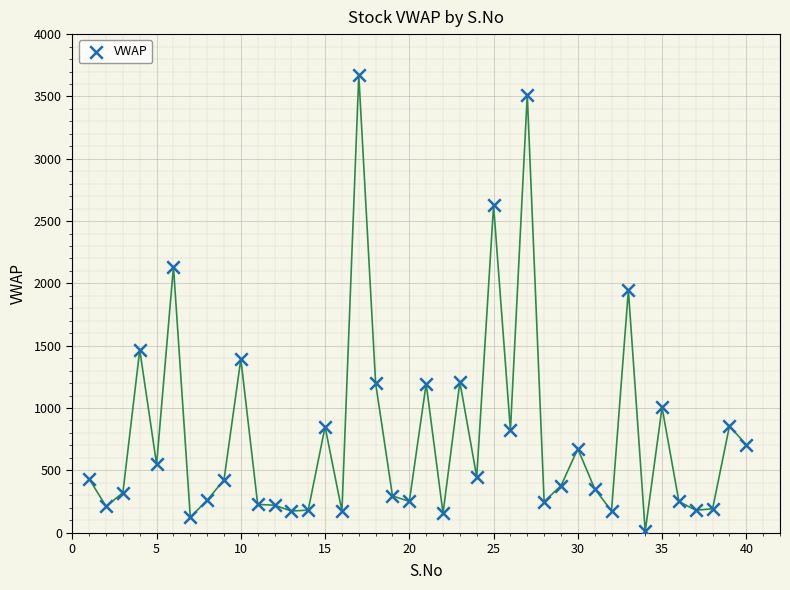

What Y value in the scatter plot is closest to 1840?

1945.1